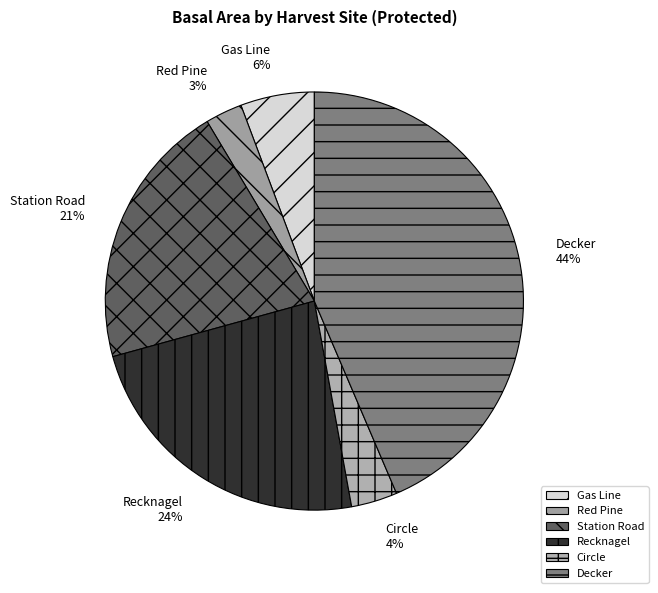

Rank the categories by value from highest to lowest.

Decker, Recknagel, Station Road, Gas Line, Circle, Red Pine